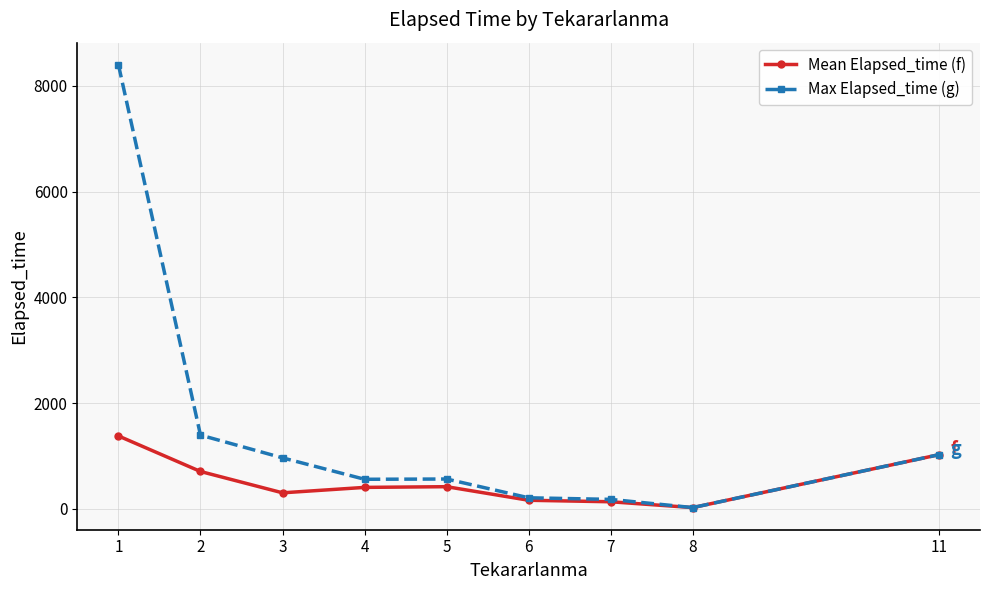

What is the highest value of the Max Elapsed_time (g) series?

8395.0